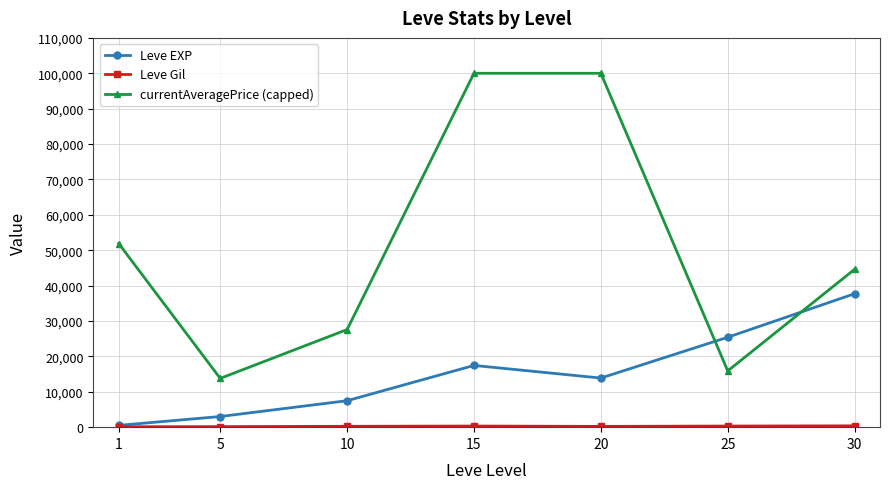

True or false: currentAveragePrice (capped) and Leve EXP cross at least once.

True